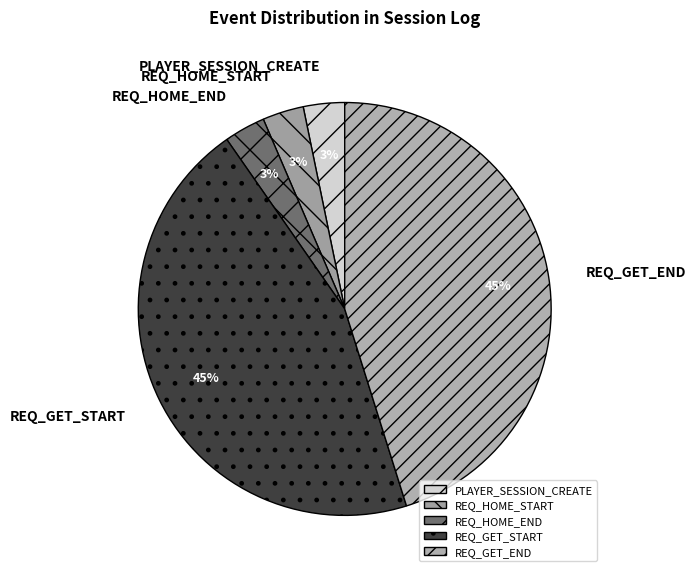

Is the sum of REQ_GET_END and REQ_HOME_START greater than half?

No